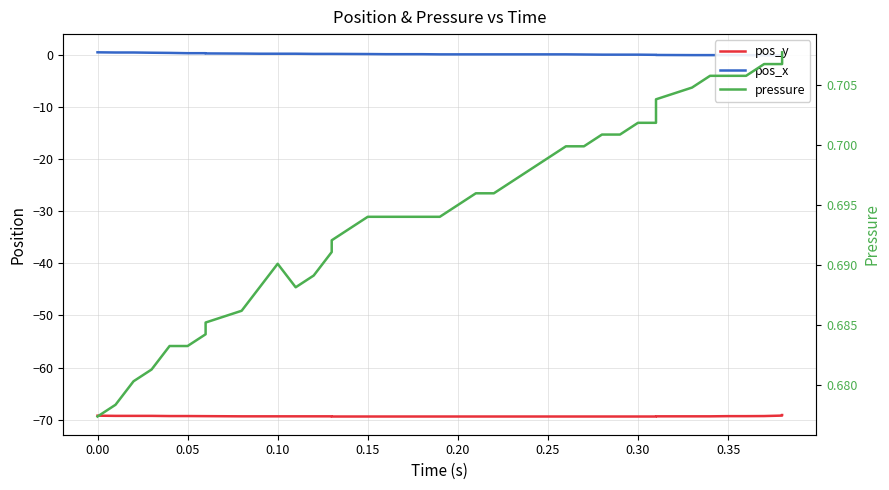

True or false: pos_y and pressure cross at least once.

False